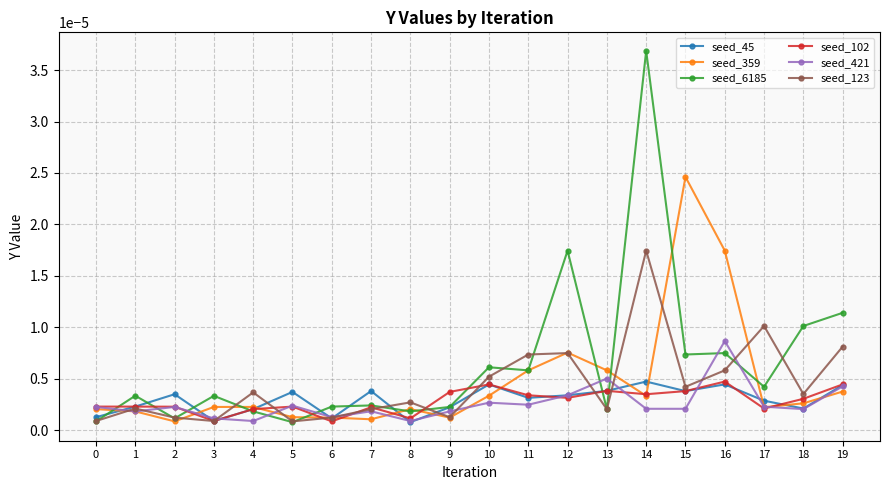

Count the seed_421 values in the range 0 to 1.

20